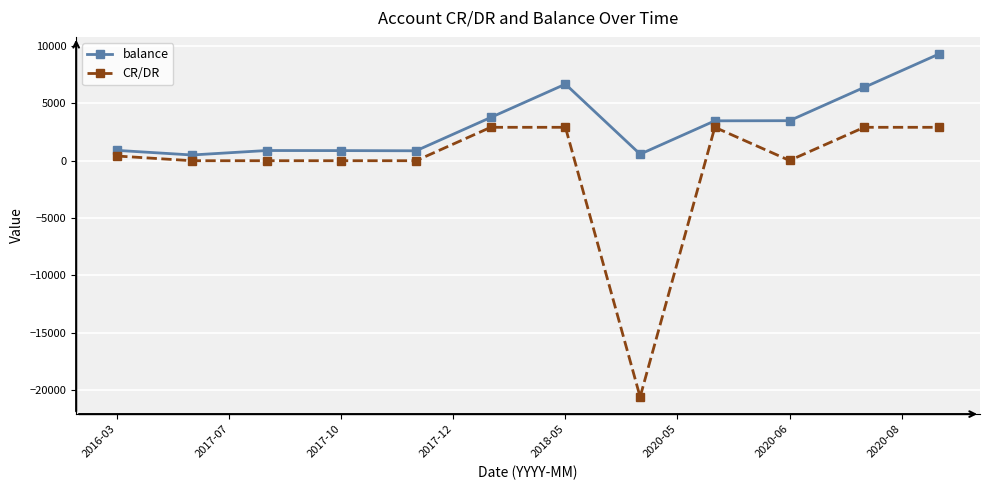

True or false: CR/DR and balance intersect in this chart.

False